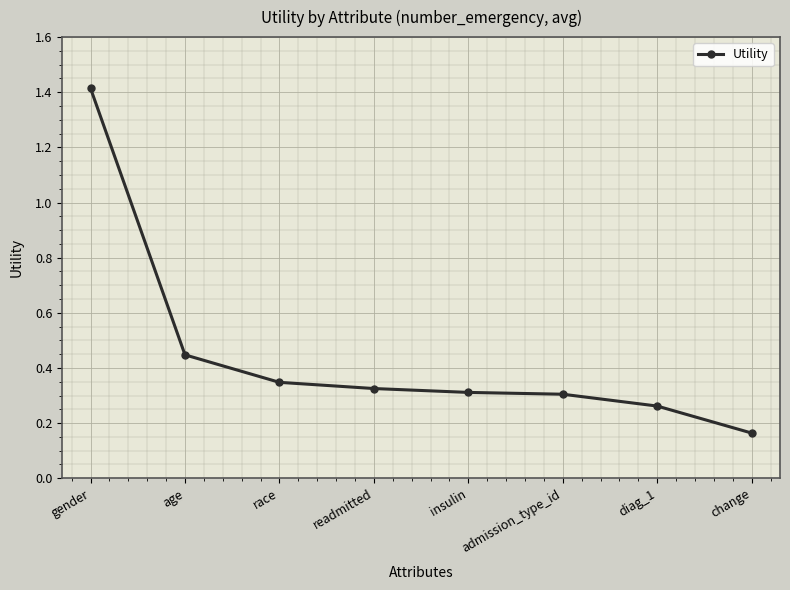

What is the label of the 8th point from the right?

gender